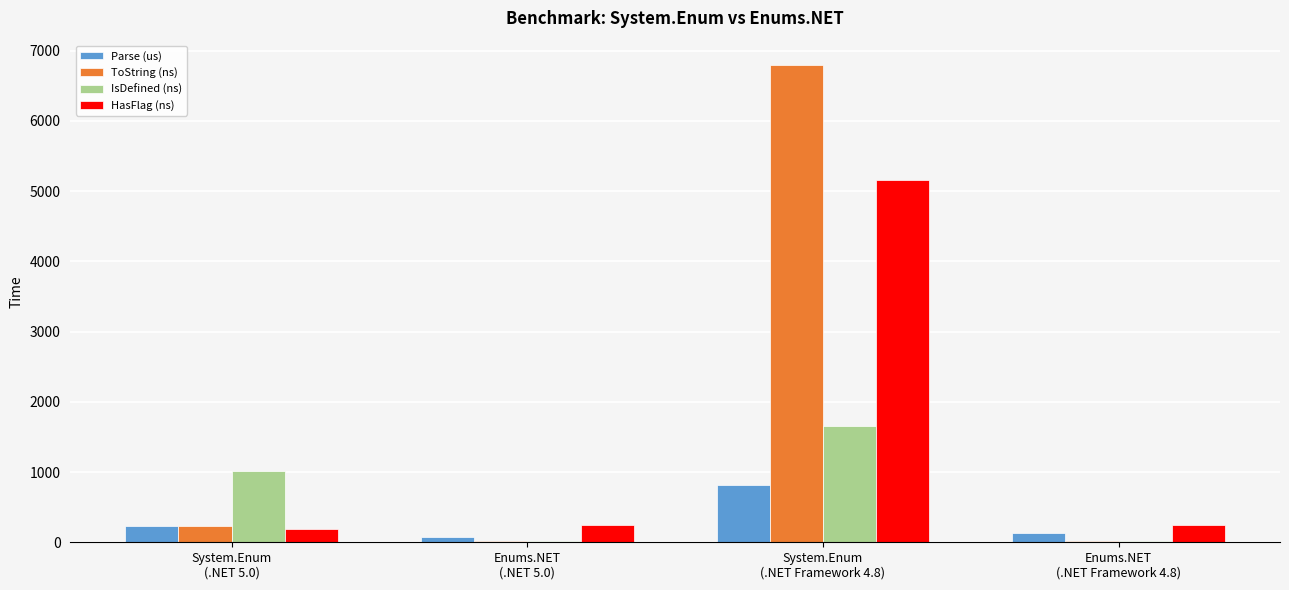

Where does the IsDefined (ns) series first go above 1011?

System.Enum
(.NET 5.0)